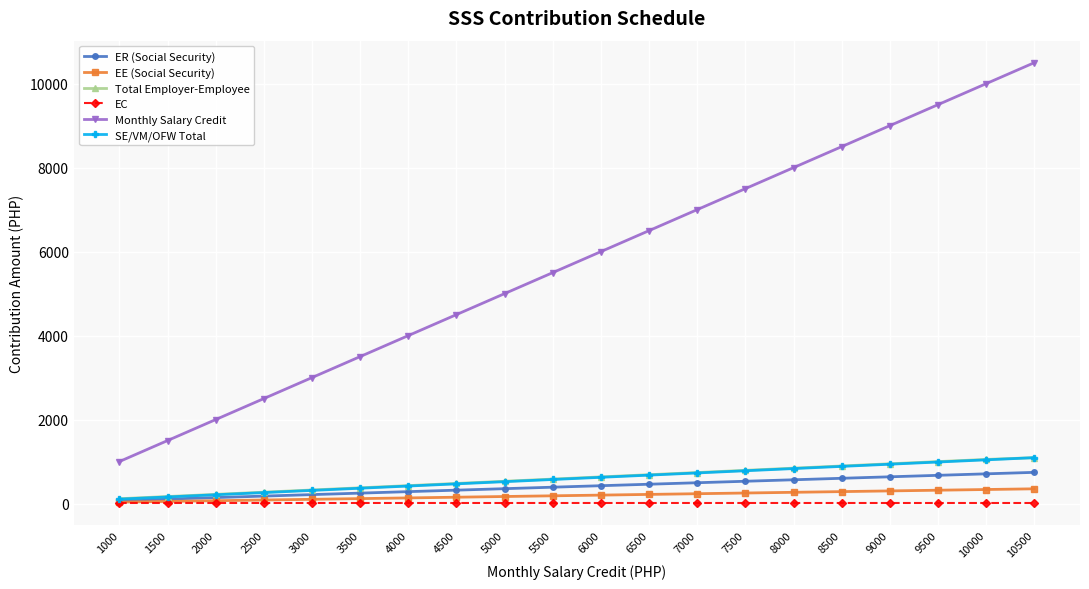

What is the difference between the EE (Social Security) values at 7500 and 4000?

116.7